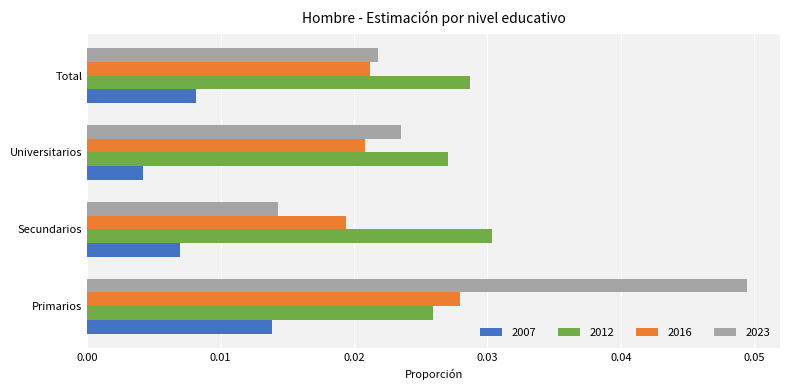

Which series changed the most between Primarios and Total?

2023